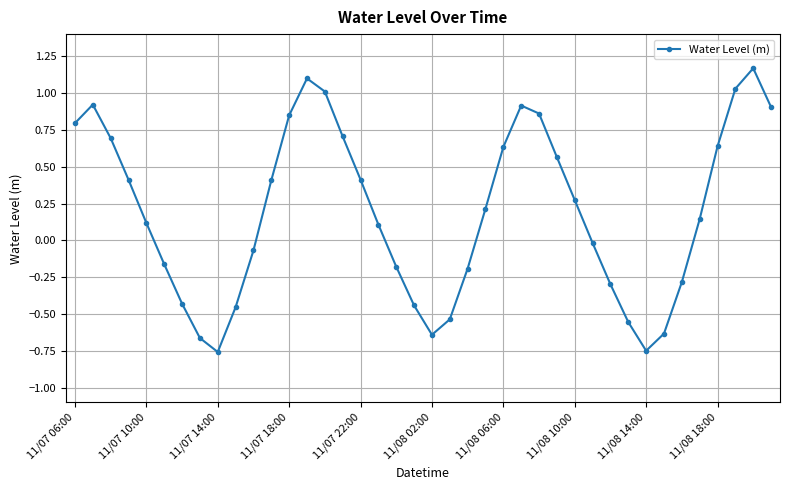

What is the difference between the second highest and second lowest values?

1.8